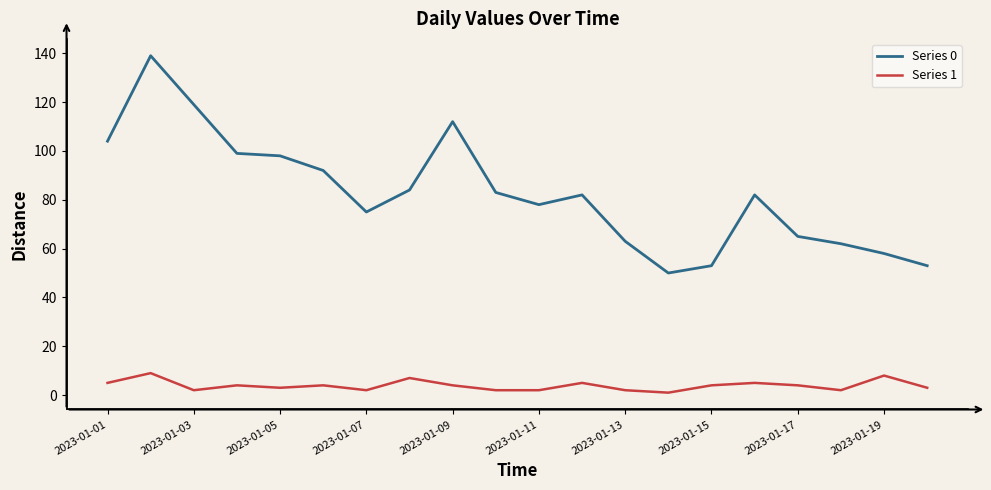

What is the average value of the Series 0 series?

83